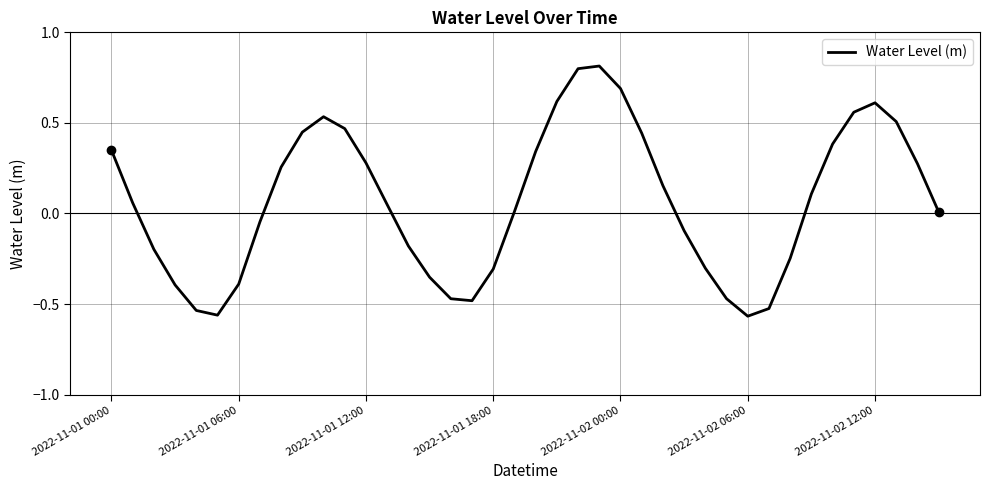

What is the maximum value shown in the chart?

0.8